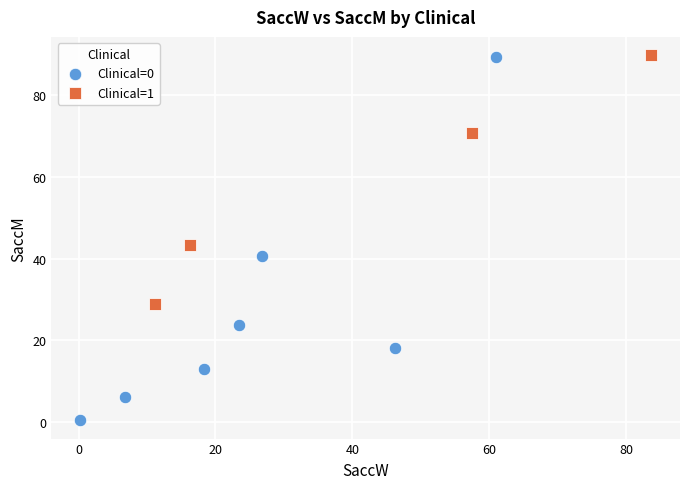

Which series has the widest spread of Y values?

Clinical=0